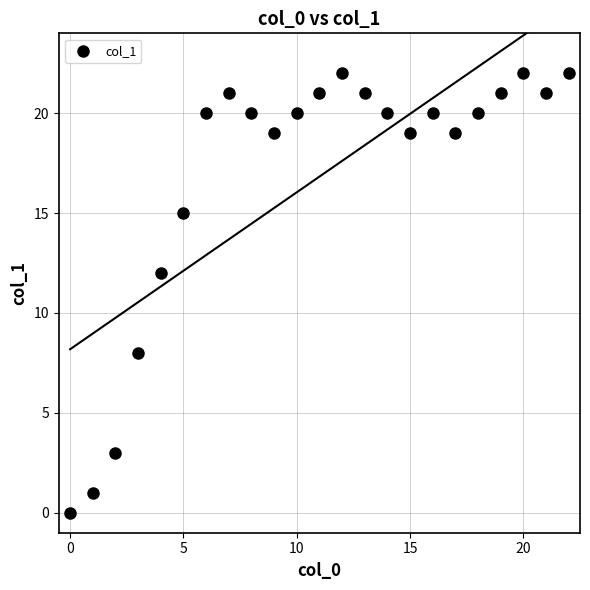

What Y value in the scatter plot is closest to 11?

12